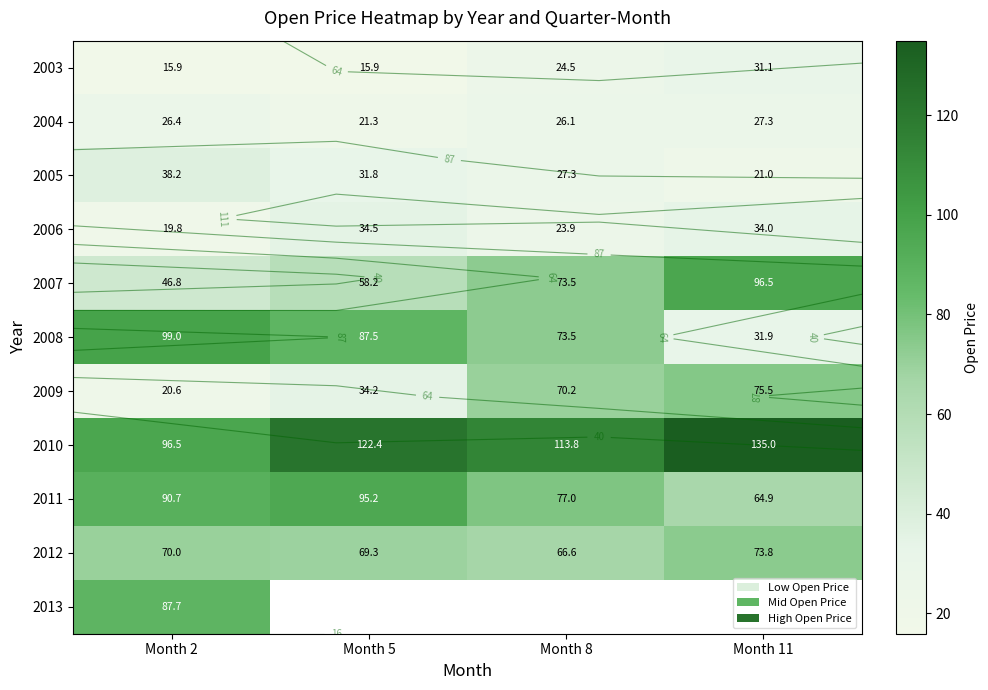

How many categories are shown in the chart?

4